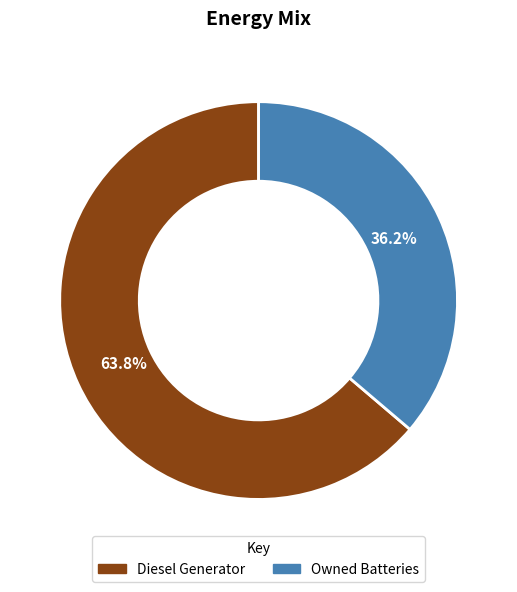

Is there a majority slice in this chart?

Yes